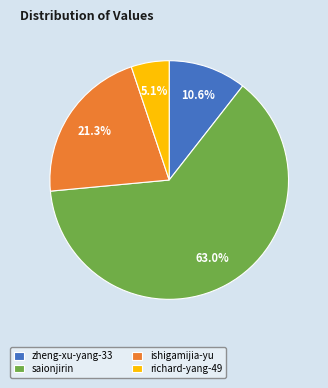

To the nearest percent, what percentage of the pie is zheng-xu-yang-33?

11%